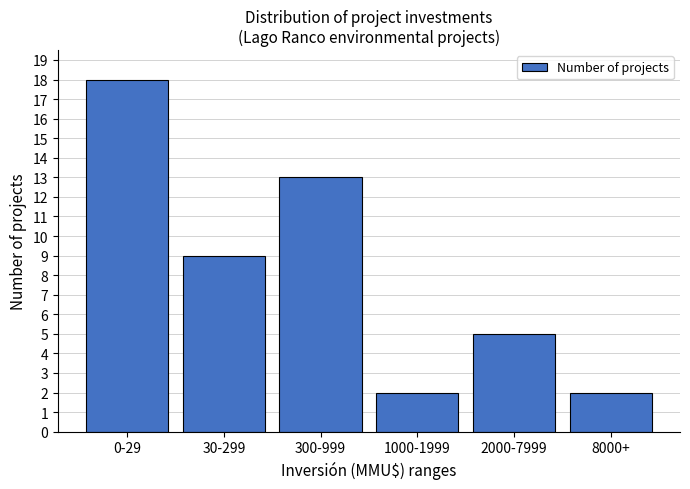

Reading right to left, transcribe all the data shown in this chart.

2	5	2	13	9	18